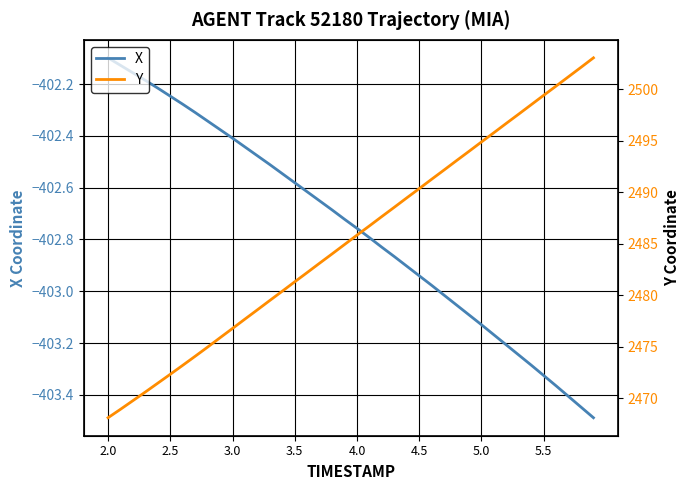

Reading left to right, extract all data points from this chart.

X: -402.1	-402.1	-402.2	-402.2	-402.2	-402.2	-402.3	-402.3	-402.3	-402.4	-402.4	-402.4	-402.5	-402.5	-402.5	-402.6	-402.6	-402.7	-402.7	-402.7	-402.8	-402.8	-402.8	-402.9	-402.9	-402.9	-403.0	-403.0	-403.1	-403.1	-403.1	-403.2	-403.2	-403.2	-403.3	-403.3	-403.4	-403.4	-403.4	-403.5
Y: 2468.1	2468.9	2469.8	2470.6	2471.4	2472.3	2473.2	2474.1	2474.9	2475.9	2476.8	2477.7	2478.6	2479.5	2480.4	2481.3	2482.2	2483.1	2484.0	2484.9	2485.8	2486.7	2487.6	2488.5	2489.4	2490.3	2491.2	2492.2	2493.1	2494.0	2494.9	2495.8	2496.7	2497.6	2498.5	2499.4	2500.3	2501.2	2502.1	2503.0